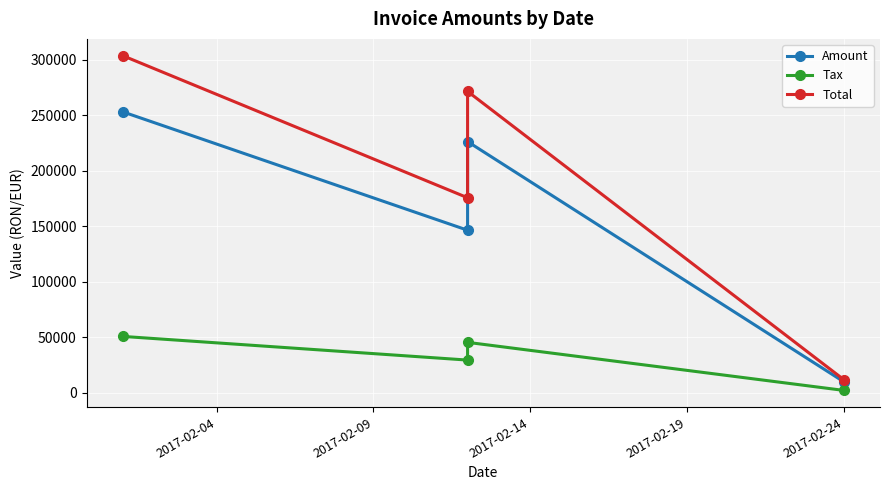

What are all the series names shown in the legend?

Amount, Tax, Total